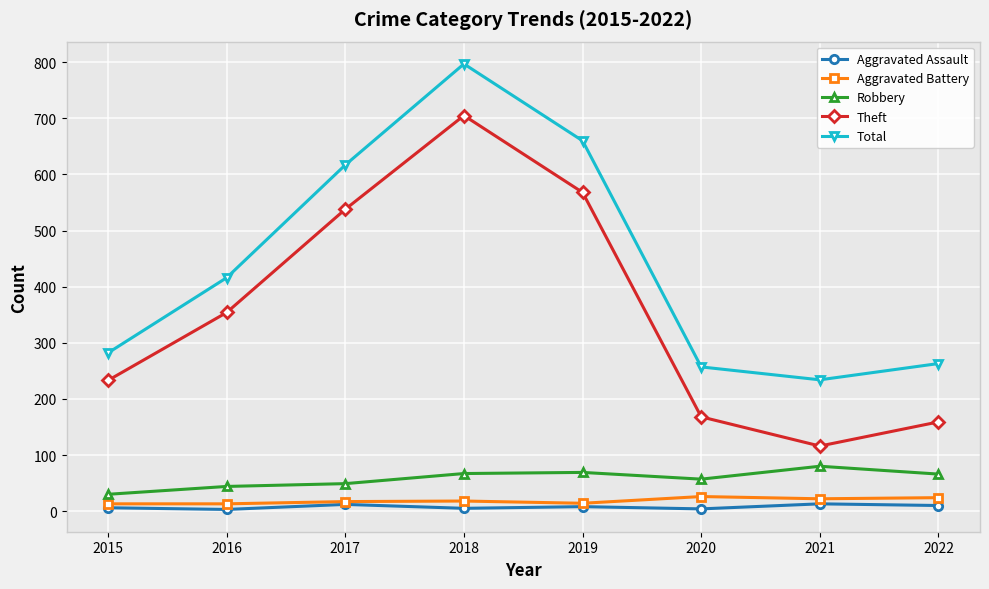

What is the maximum value for Robbery?

80